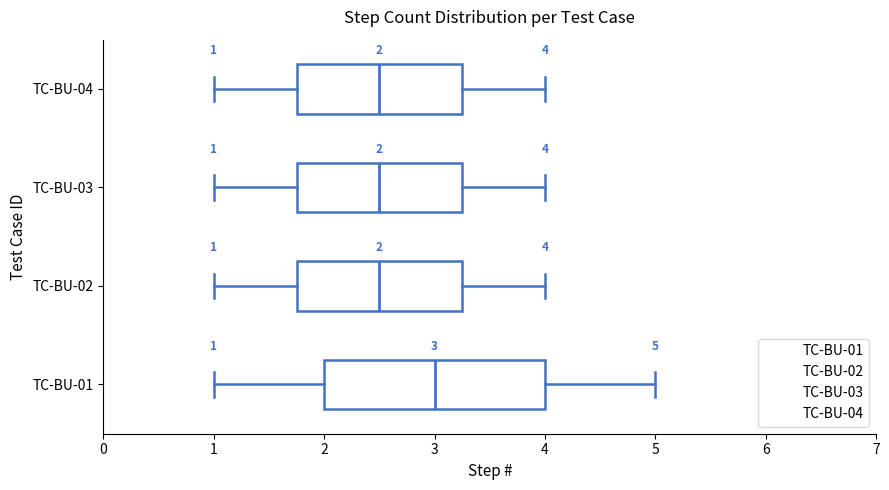

Comparing the boxes themselves (not the whiskers), which one is the widest?

TC-BU-01